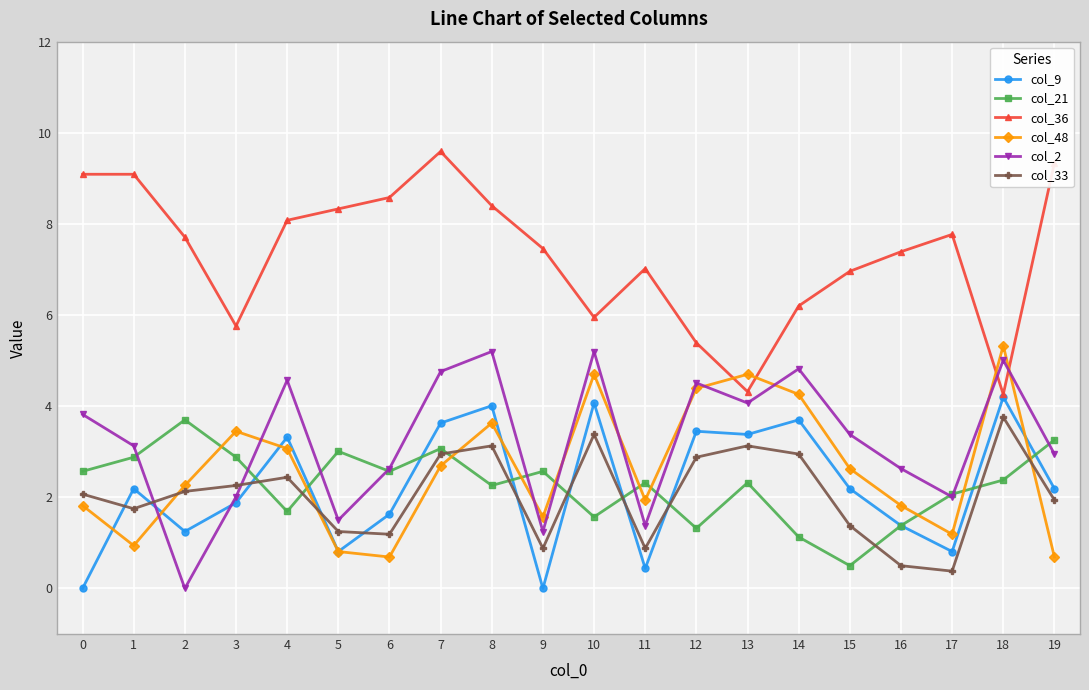

What are all the series names shown in the legend?

col_9, col_21, col_36, col_48, col_2, col_33